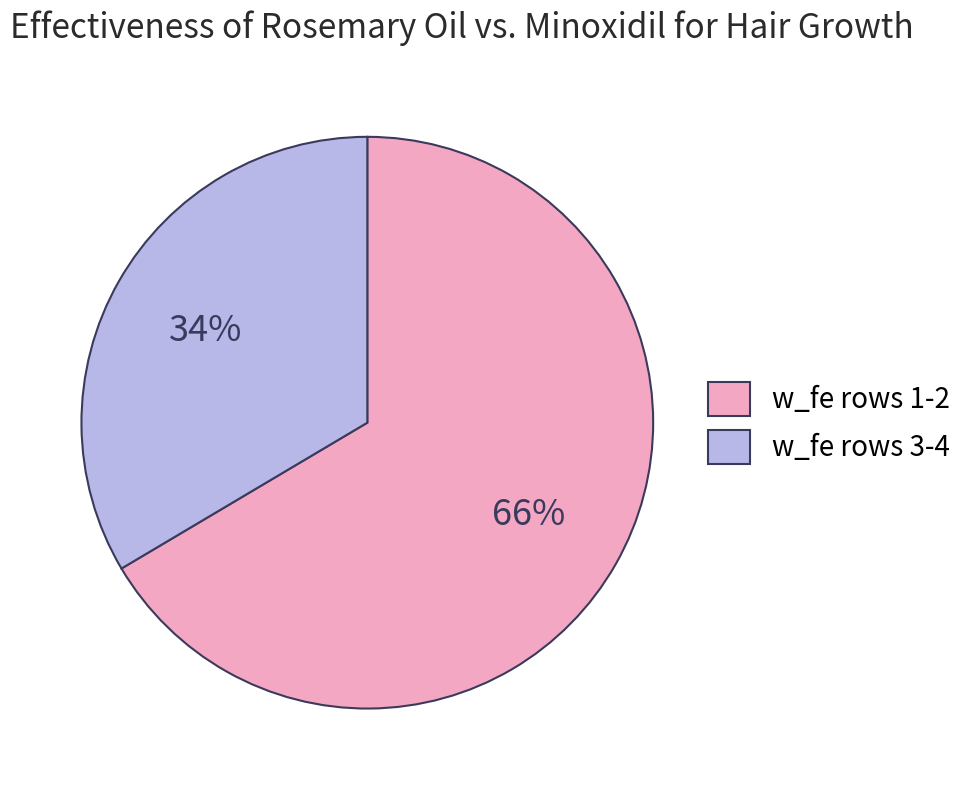

What is the smallest slice in the pie chart?

w_fe rows 3-4